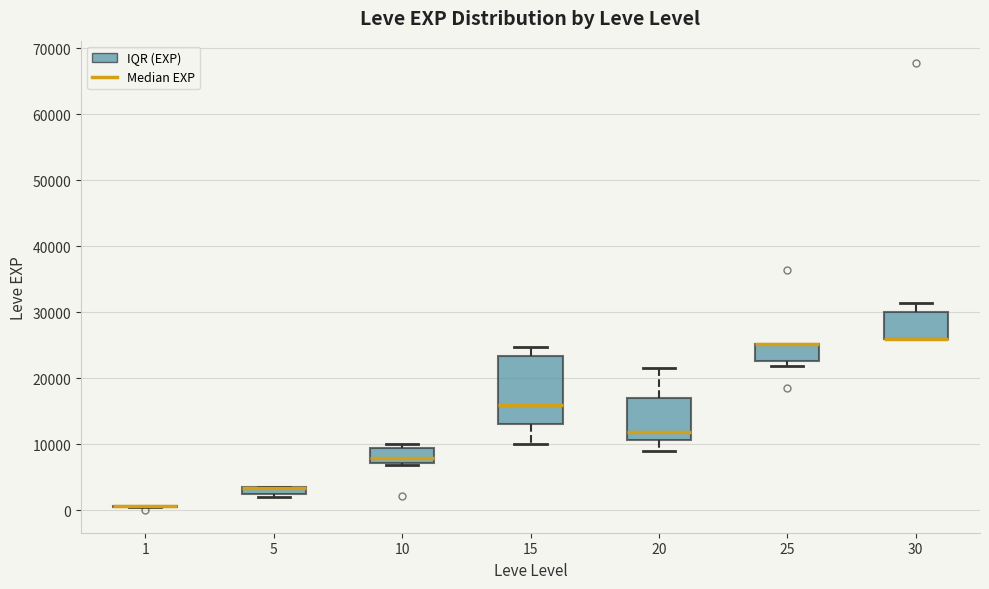

Comparing the boxes themselves (not the whiskers), which one is the tallest?

15